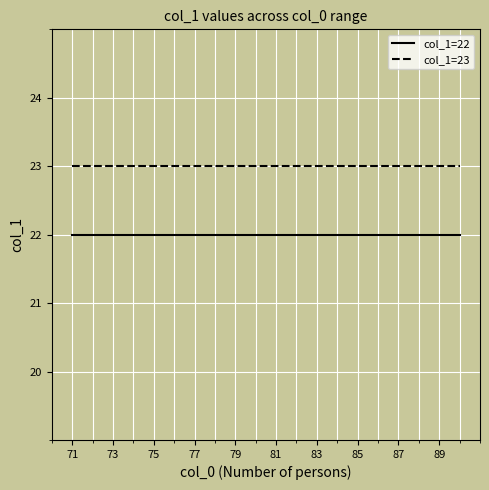

Count the number of categories in the chart.

20